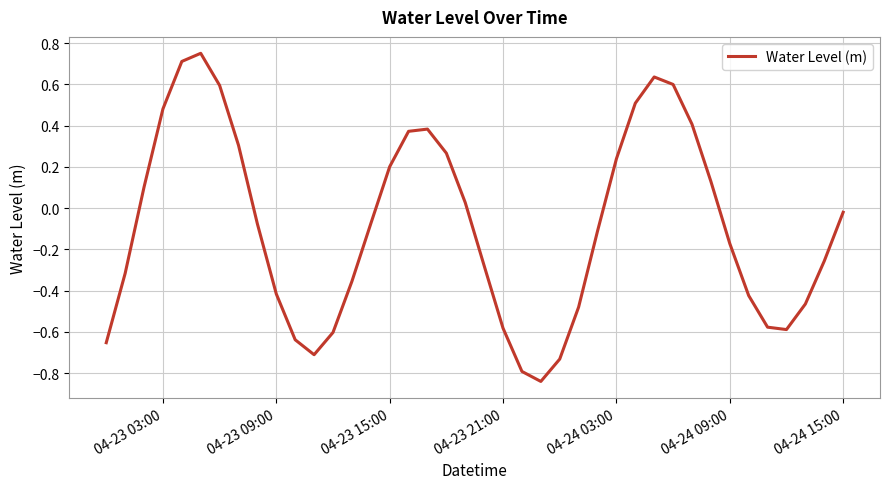

What is the difference between the second highest and second lowest values?

1.5